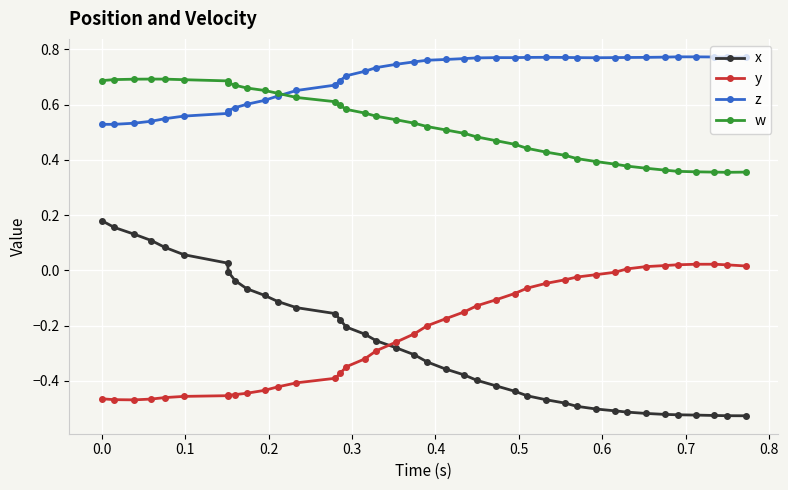

Which series ends up on top after the final intersection of y and x?

y